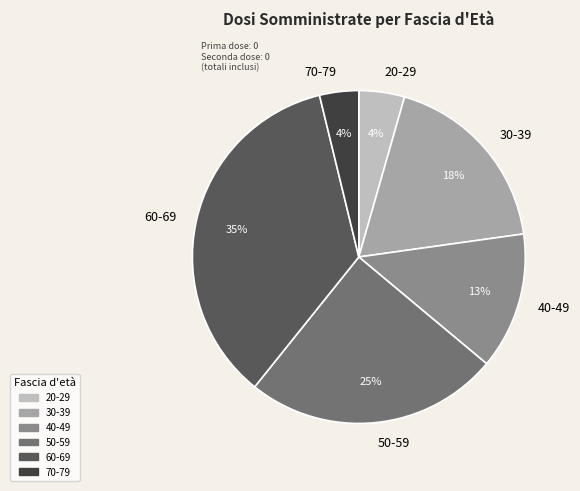

True or false: 40-49 accounts for 13% of the total.

True